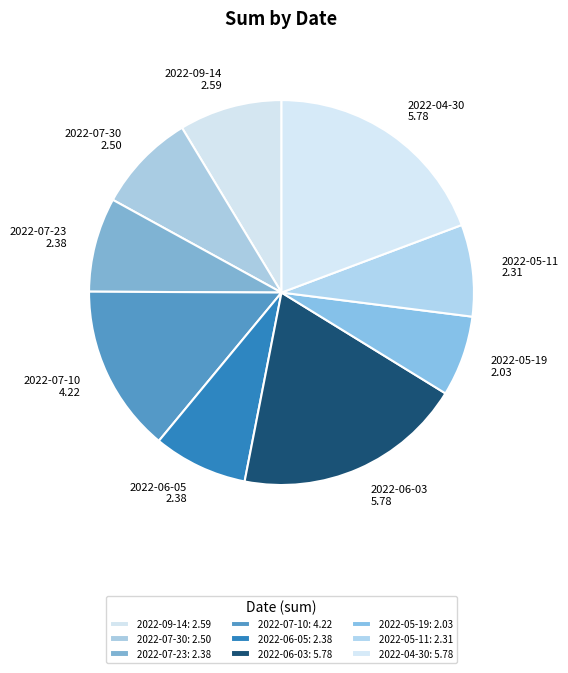

Do 2022-05-11 and 2022-06-03 together represent more than half of the pie?

No